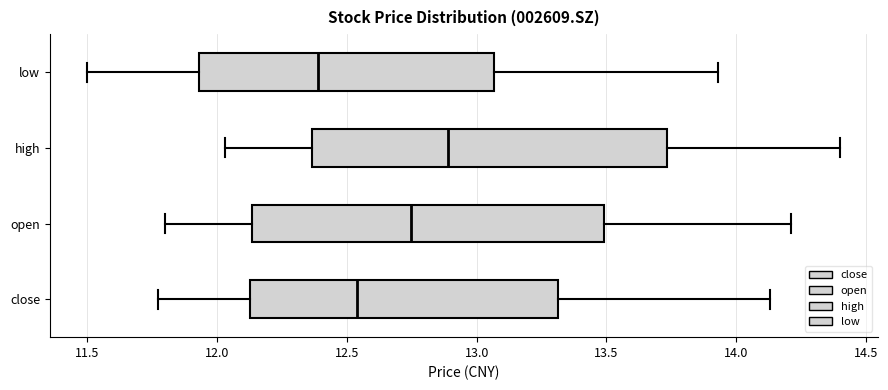

Reading bottom to top, read every box against the x-axis: the position of its median line, the range the box covers, and the ends of its whiskers. The values are not printed on the chart, so give them approximately, as read against the axis.

close: median 12.55, box 12.15 to 13.30, whiskers 11.75 to 14.15
open: median 12.75, box 12.15 to 13.50, whiskers 11.80 to 14.20
high: median 12.90, box 12.35 to 13.75, whiskers 12.05 to 14.40
low: median 12.40, box 11.95 to 13.05, whiskers 11.50 to 13.95